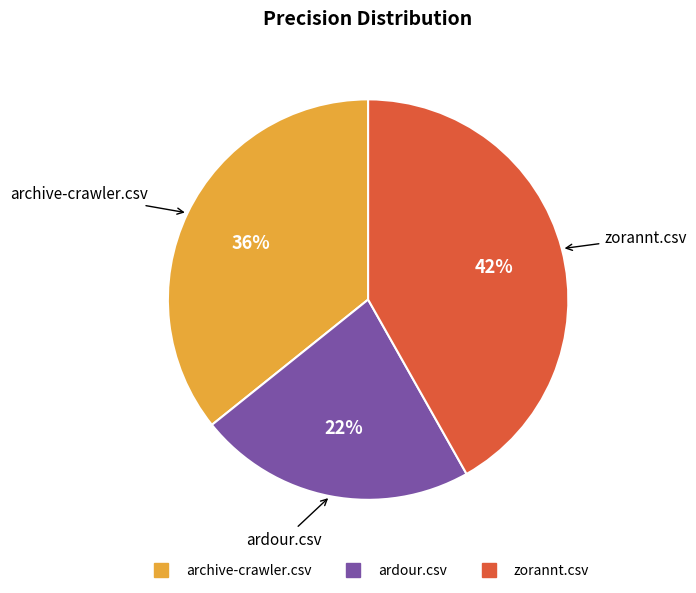

The zorannt.csv slice represents 37% of the pie. True or false?

False